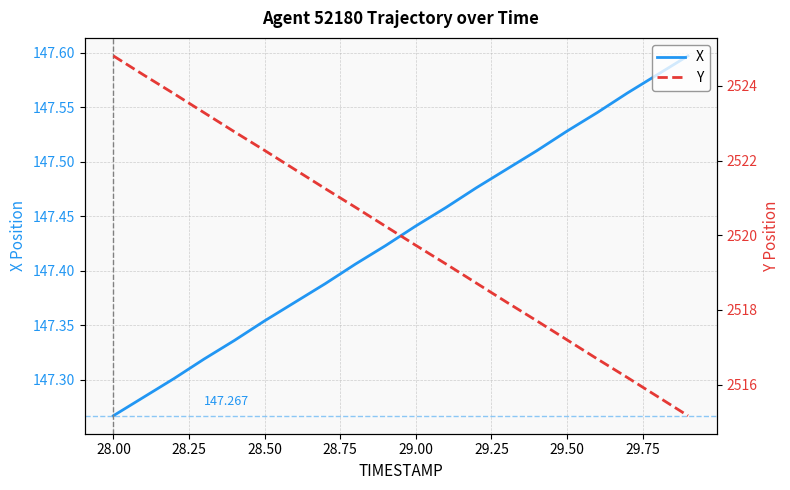

What is the sum of all X values?

2948.6